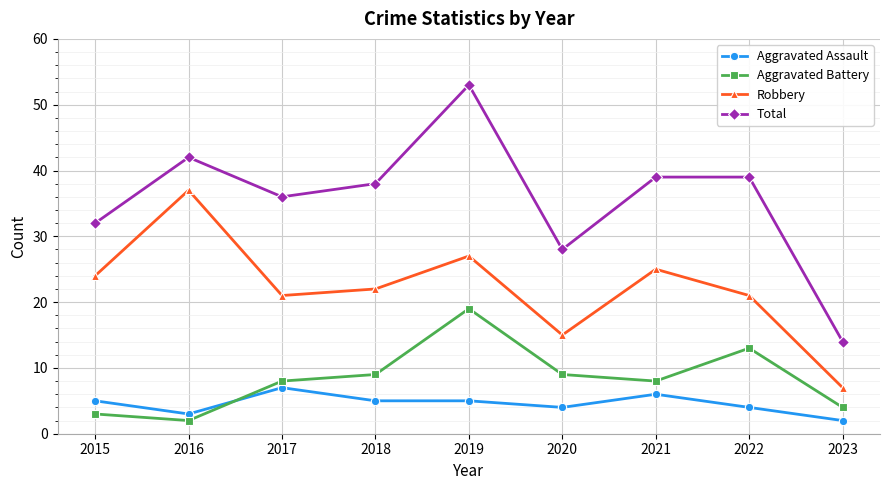

True or false: Total and Aggravated Assault intersect in this chart.

False